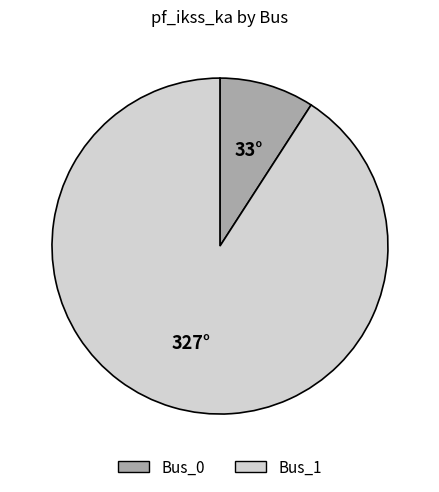

Which category accounts for the majority?

Bus_1